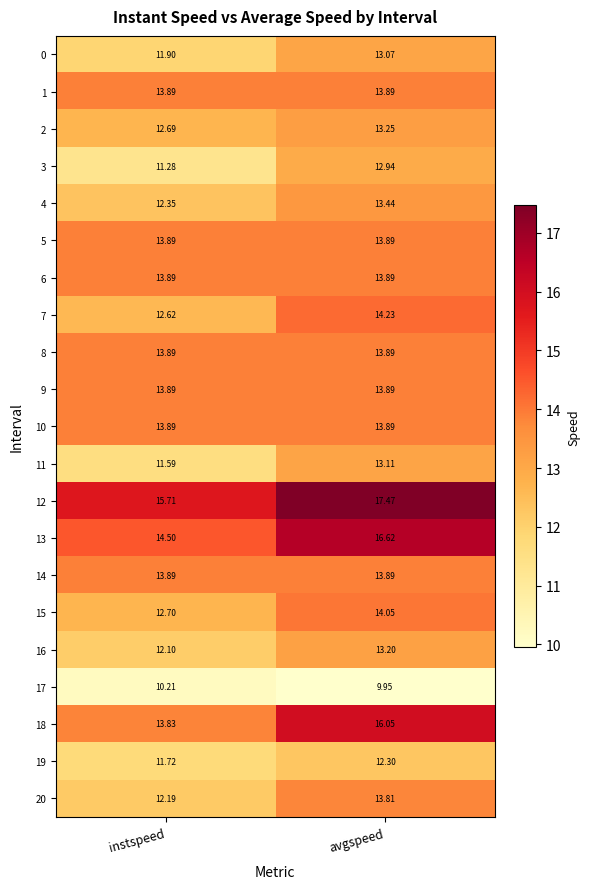

Where does the 19 series first go above 12?

avgspeed